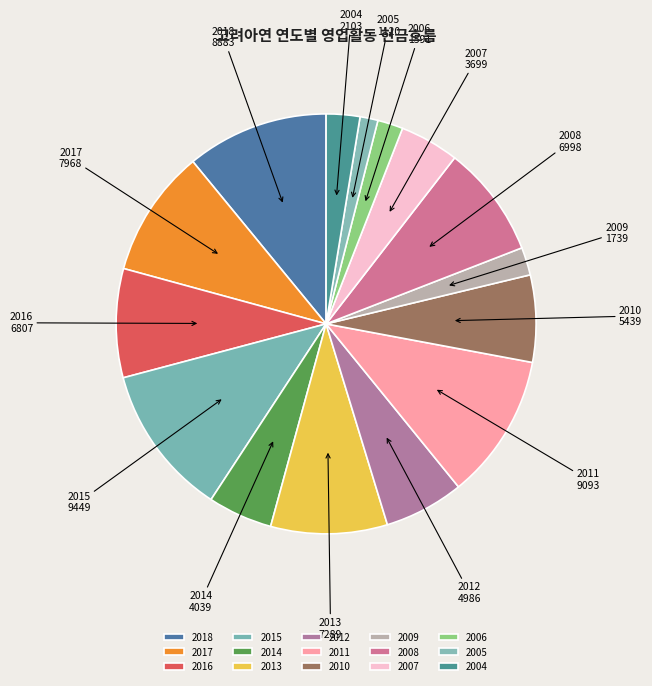

How many slices are in this pie chart?

15